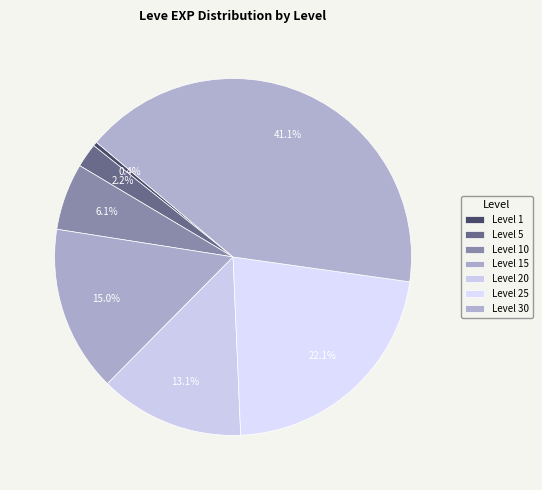

How many slices are in this pie chart?

7